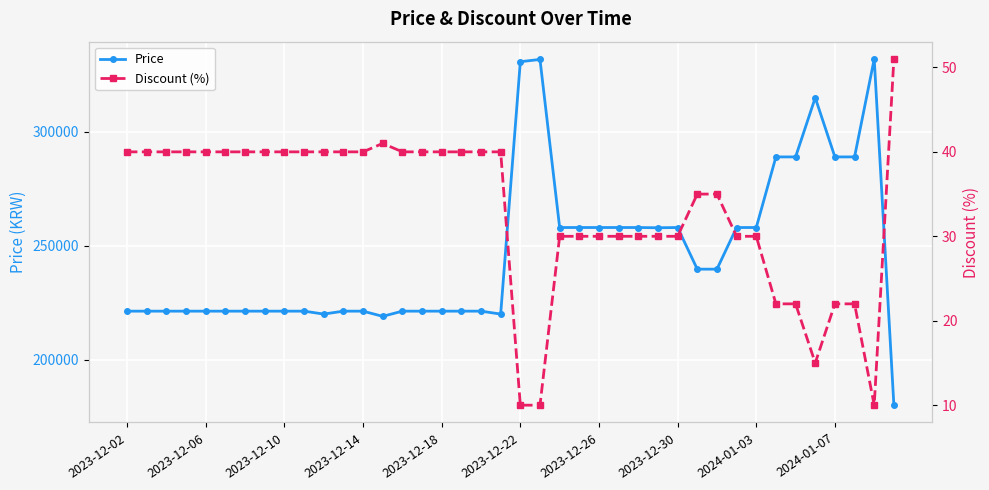

What are all the series names shown in the legend?

Price, Discount (%)